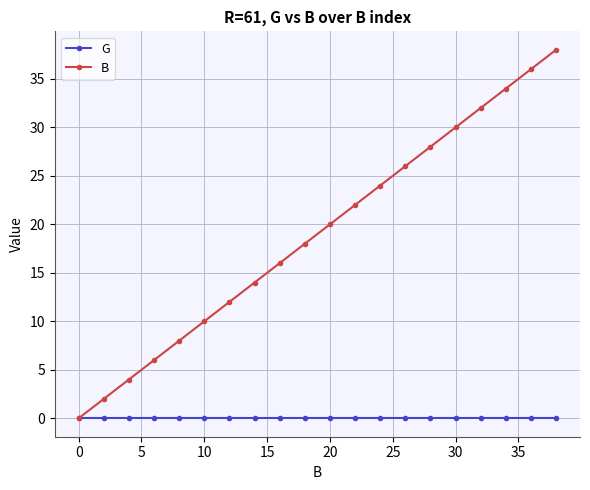

True or false: B has more than 1 interior local peaks.

False